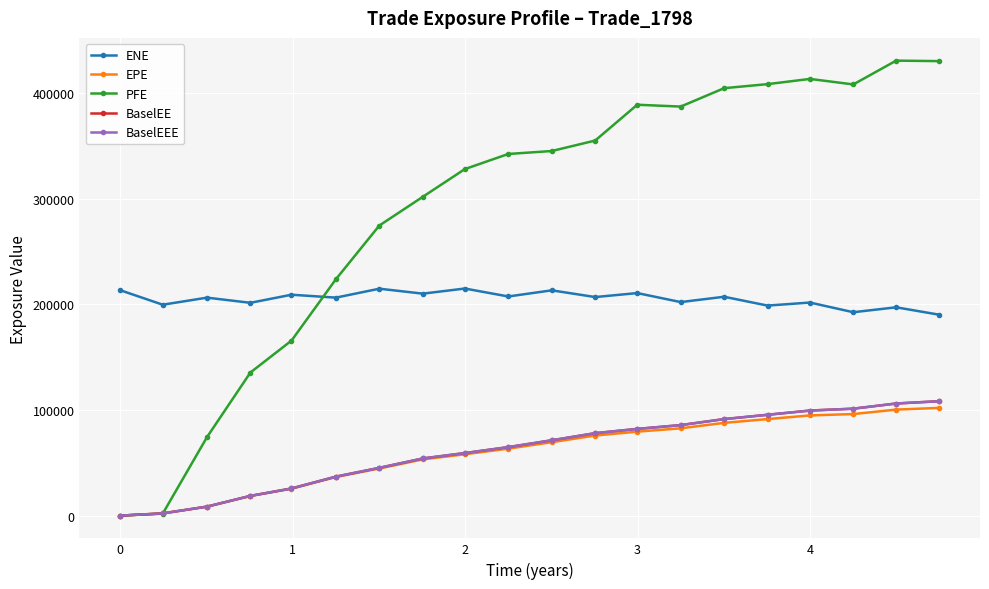

Which series ends up on top after the final intersection of PFE and EPE?

PFE